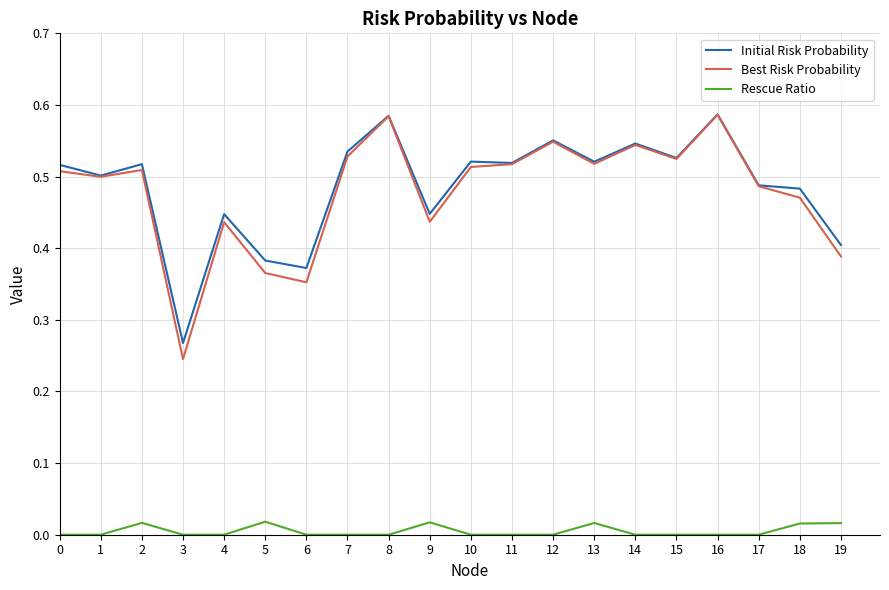

At which label does Initial Risk Probability reach its minimum?

3